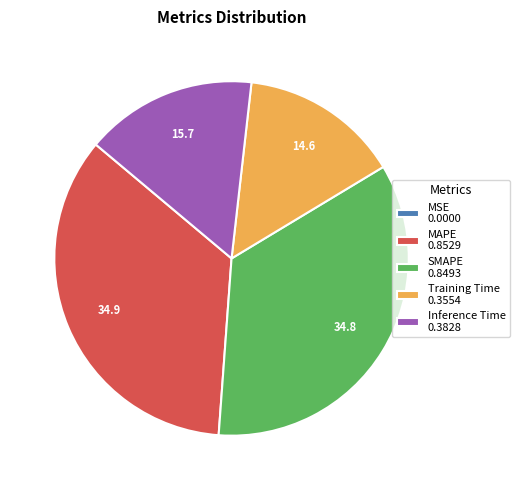

Is it true that Inference Time 0.3828 is 16% of the pie?

True